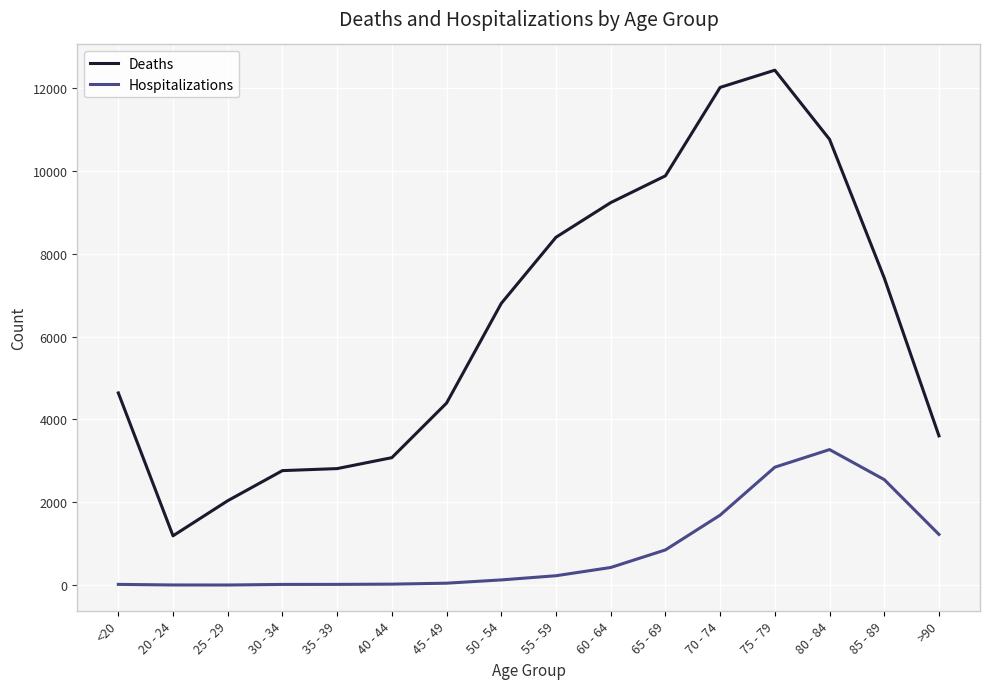

What is the difference between the maximum and minimum values in the Hospitalizations series?

3270